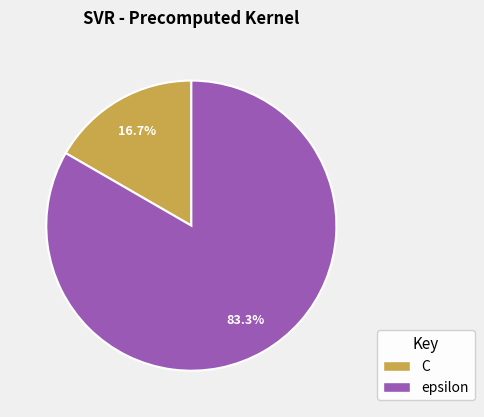

What is the smallest slice in the pie chart?

C